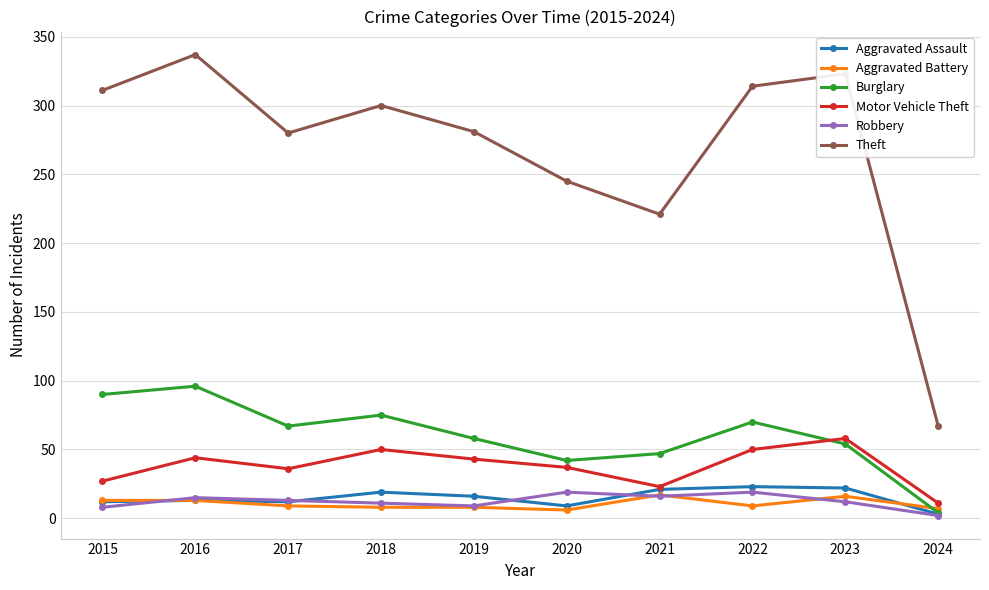

What is the value of the Theft point at the 6th from the left?

245